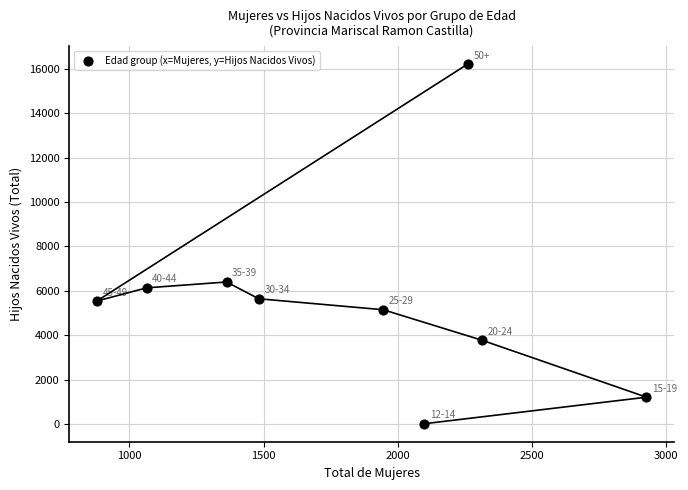

What Y value in the scatter plot is closest to 8116?

6403